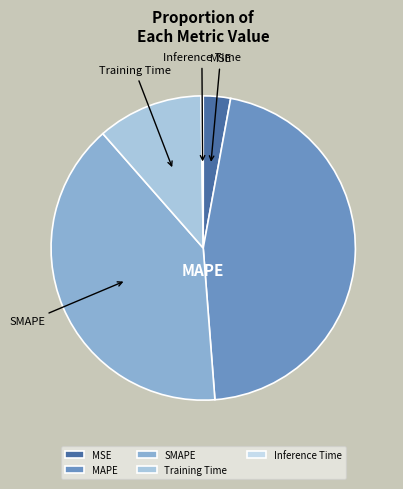

Which category has the biggest portion of the pie?

MAPE